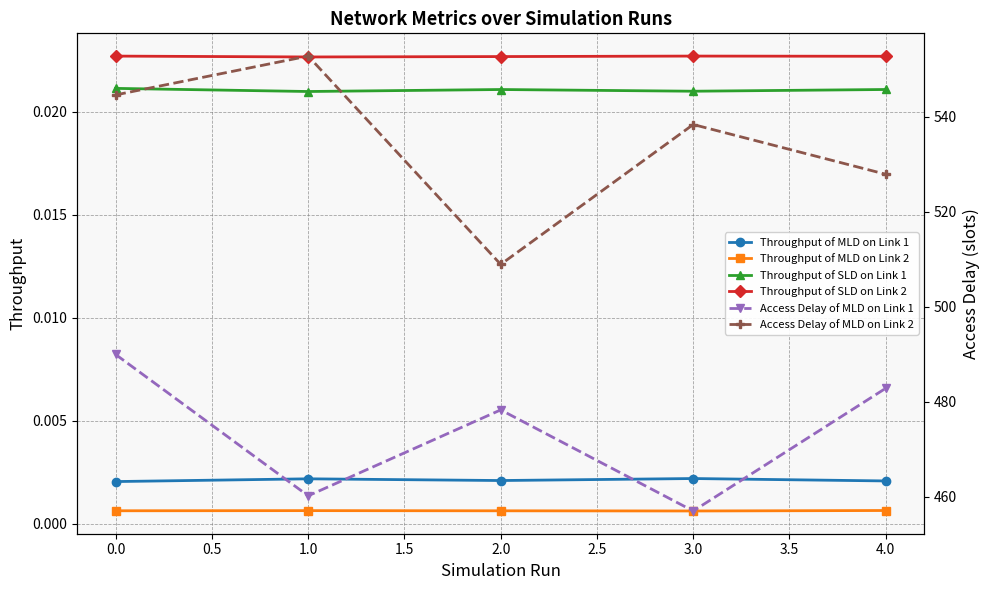

Is the value of Throughput of SLD on Link 1 at 4.0 greater than the value of Throughput of MLD on Link 1 at 1.0?

Yes